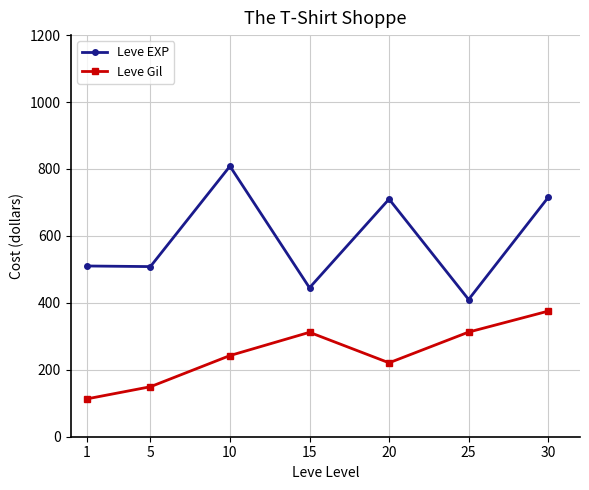

What is the highest value of the Leve EXP series?

808.3